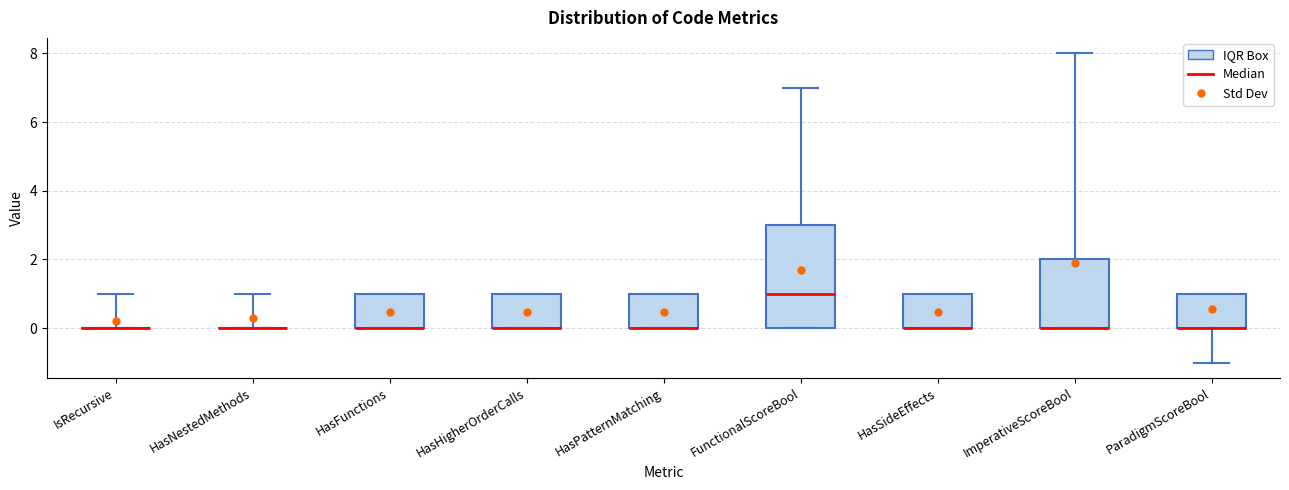

Comparing the boxes themselves (not the whiskers), which one is the tallest?

FunctionalScoreBool